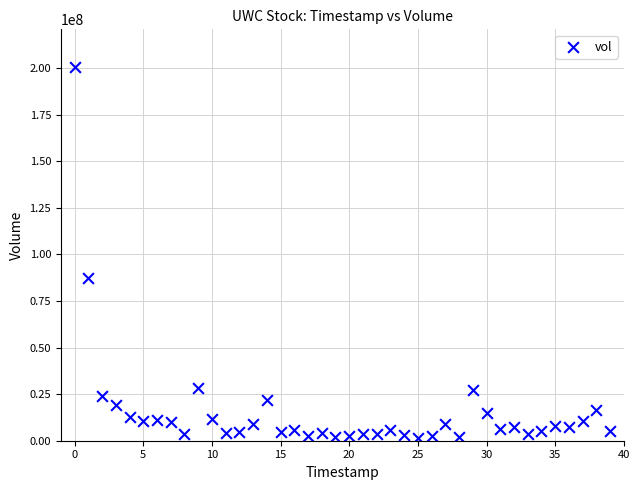

What Y value in the scatter plot is closest to 101051500?

87540700